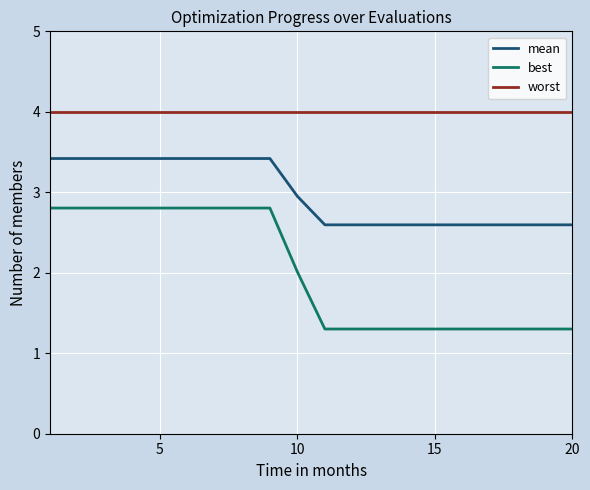

Rank the series by their maximum value, from highest to lowest.

worst, mean, best